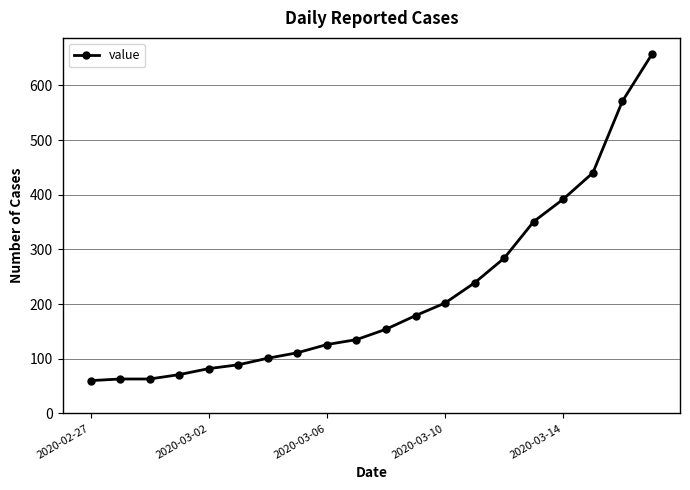

What is the smallest value displayed?

60